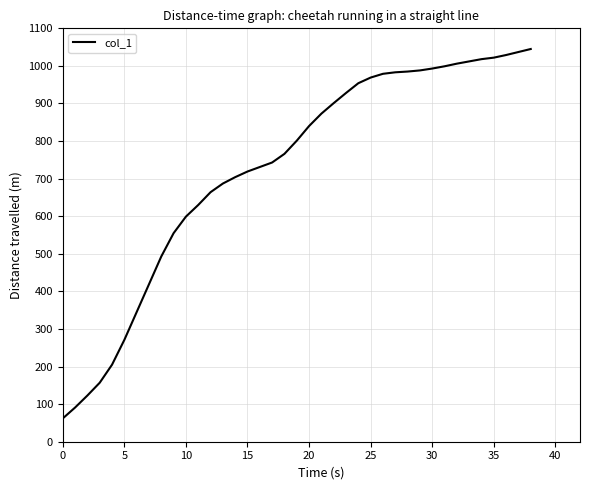

What is the difference between the maximum and minimum values?

983